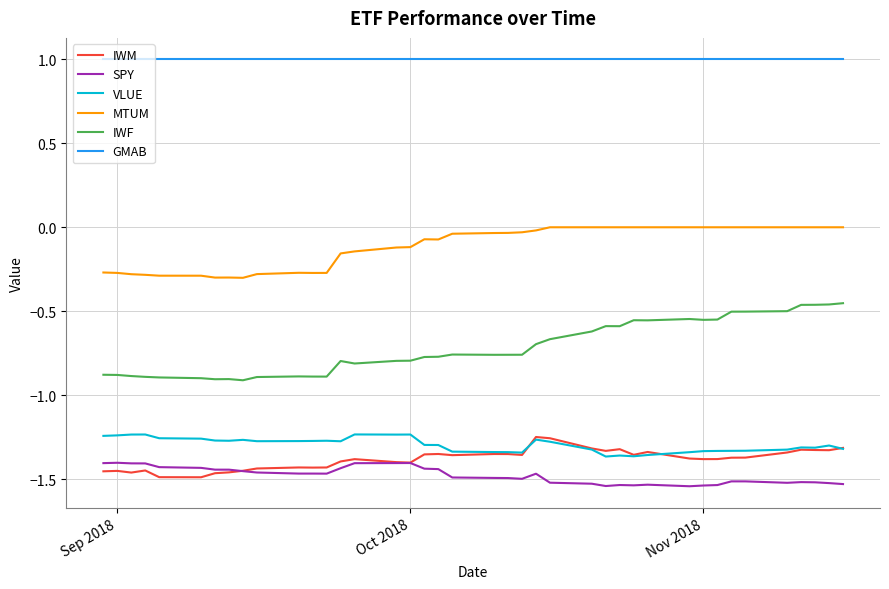

What is the lowest value of the IWF series?

-0.9